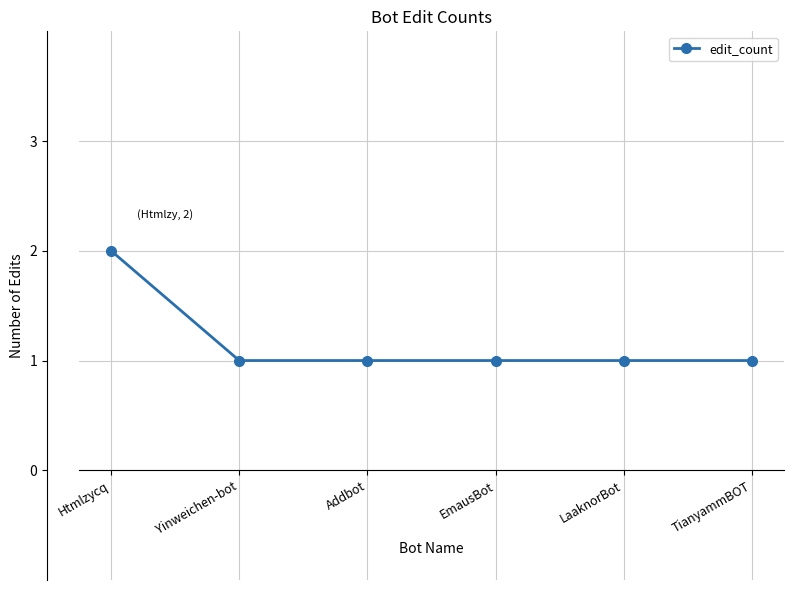

What is the label of the 3rd point from the left?

Addbot